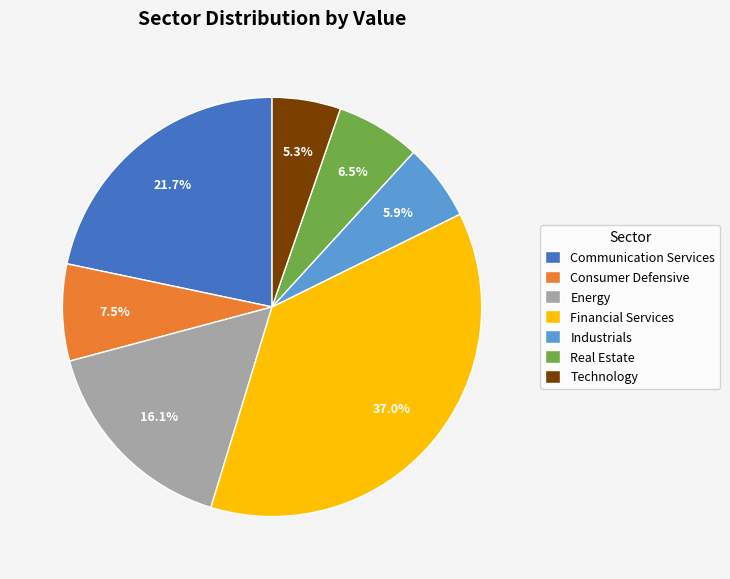

What percentage is NOT represented by Communication Services?

78.3%